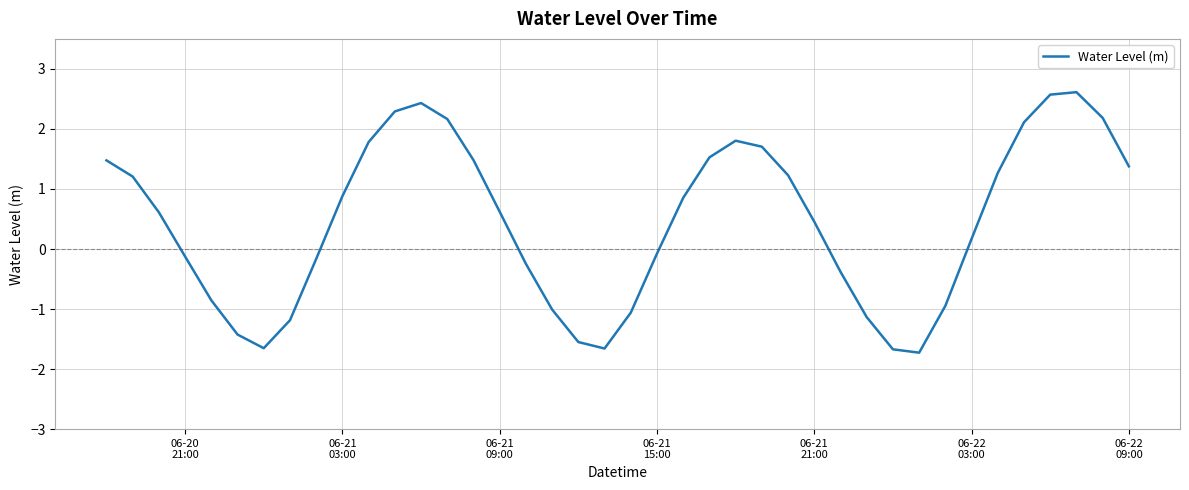

What is the minimum value shown in the chart?

-1.7